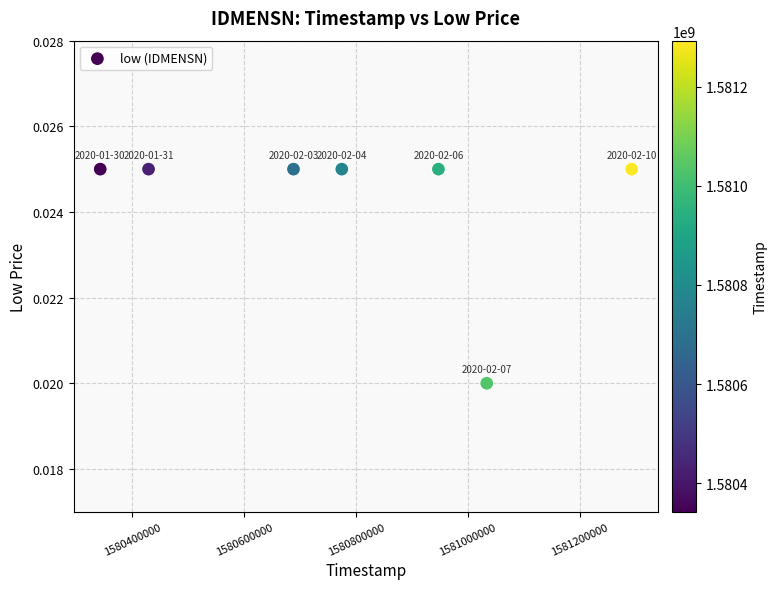

What is the average X value?

1580786742.9